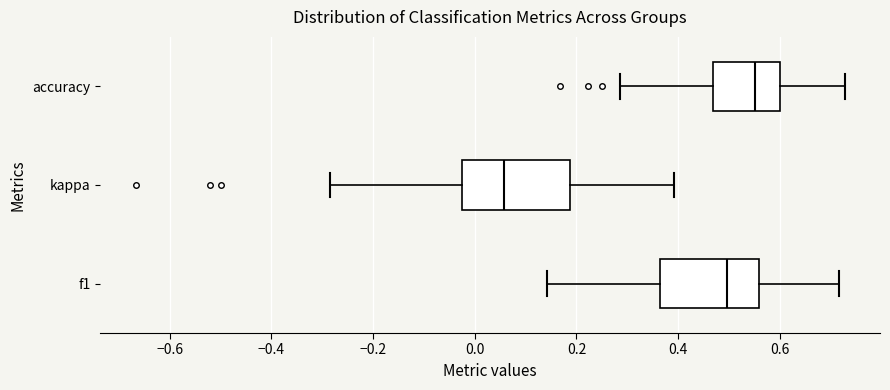

Reading bottom to top, transcribe this box plot: for each box, give where its median line is, the range the box spans, and where its two whiskers end, as read against the x-axis. The values are not printed on the chart, so give them approximately, as read against the axis.

f1: median 0.50, box 0.36 to 0.56, whiskers 0.14 to 0.72
kappa: median 0.06, box -0.02 to 0.18, whiskers -0.28 to 0.40
accuracy: median 0.56, box 0.46 to 0.60, whiskers 0.28 to 0.72